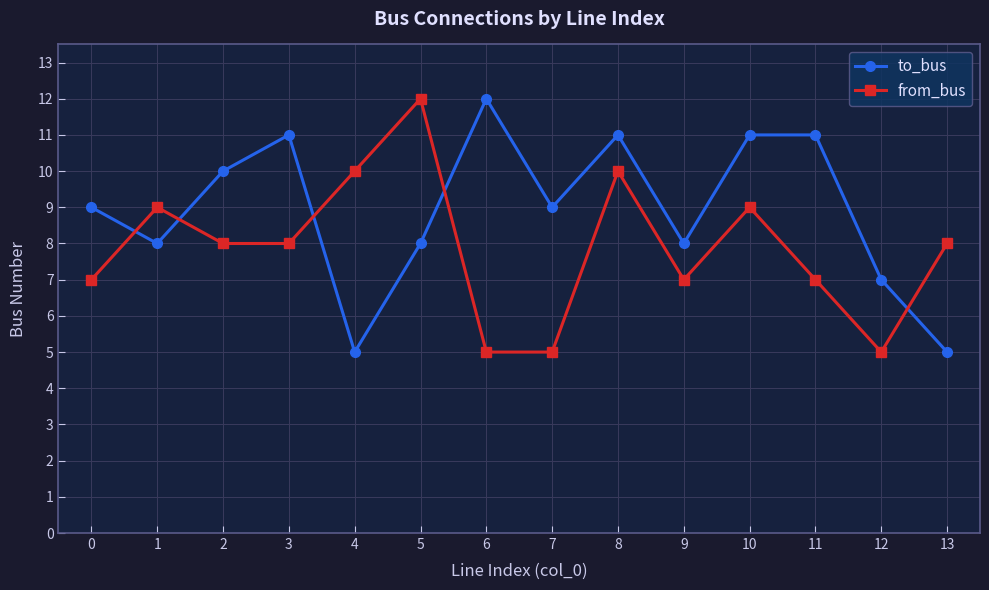

Is it true that to_bus equals 11 at 3?

True